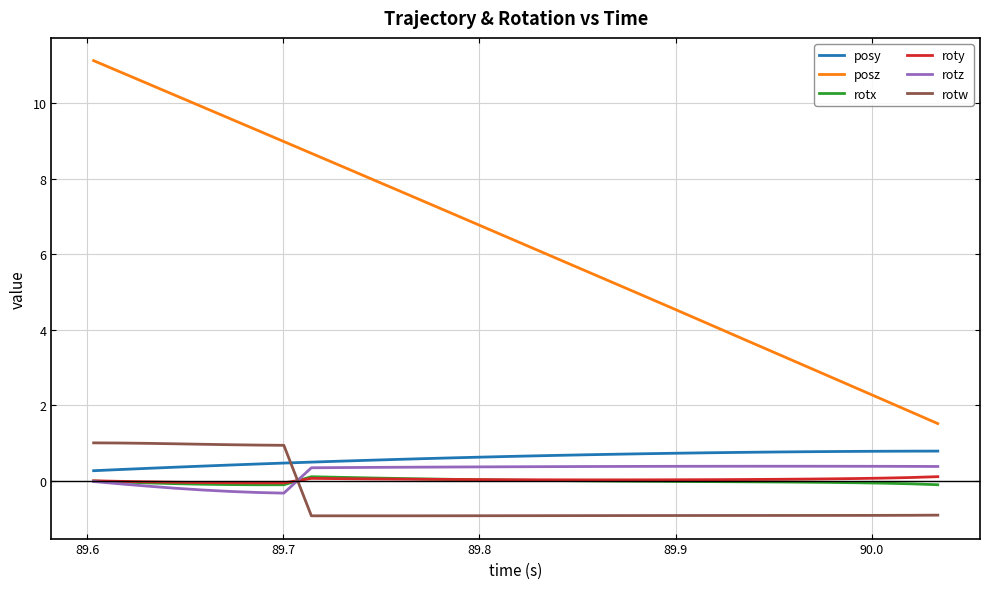

True or false: posz and rotw intersect in this chart.

False